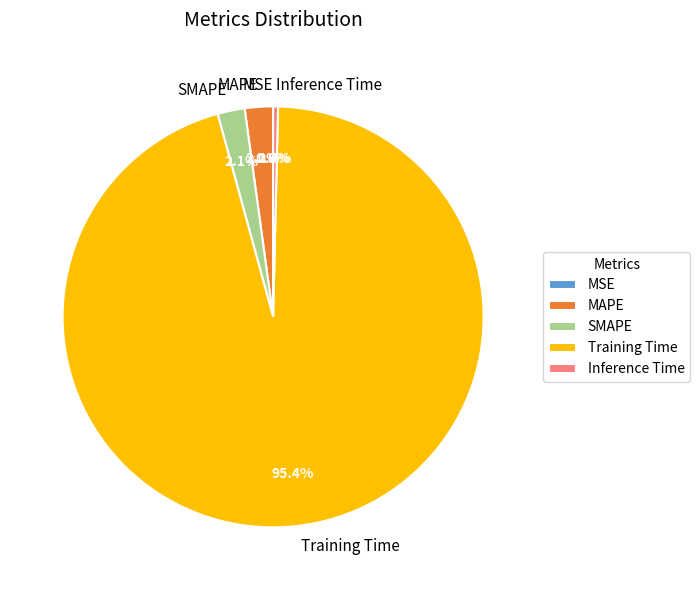

Which slice is the largest?

Training Time